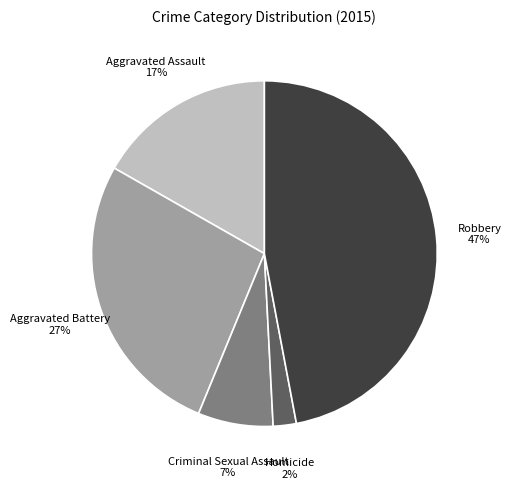

To the nearest percent, what is the difference between the largest and smallest slice percentages?

45%